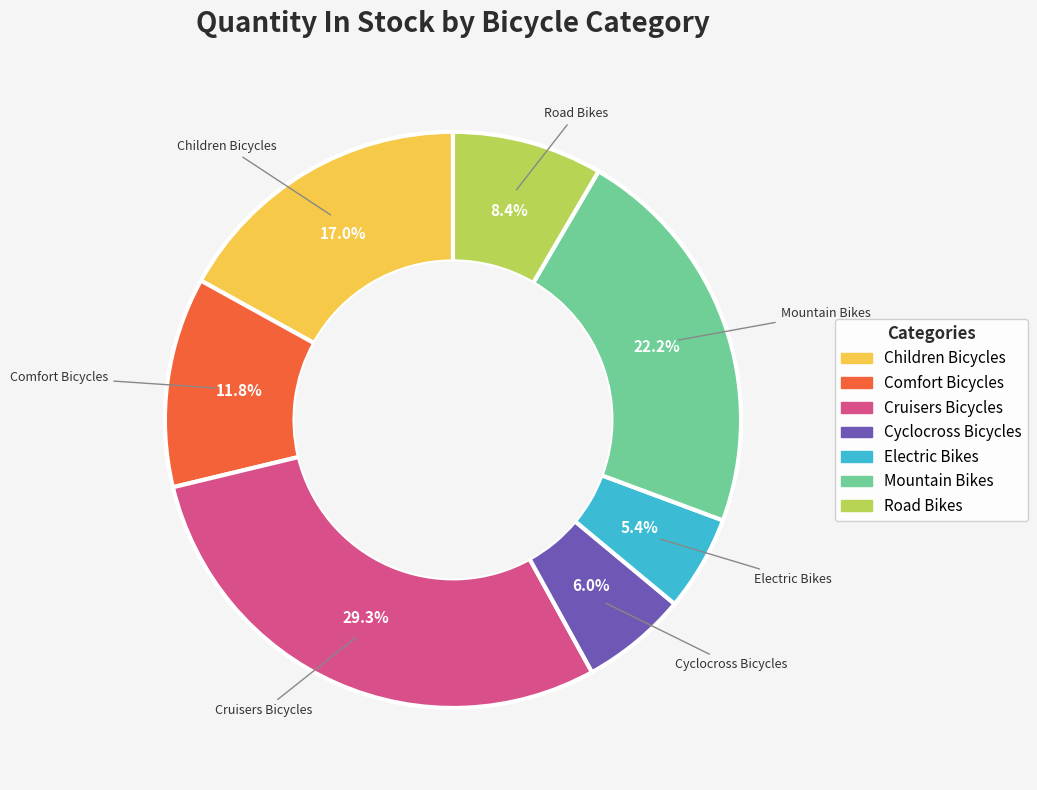

Between Road Bikes and Comfort Bicycles, which is larger?

Comfort Bicycles